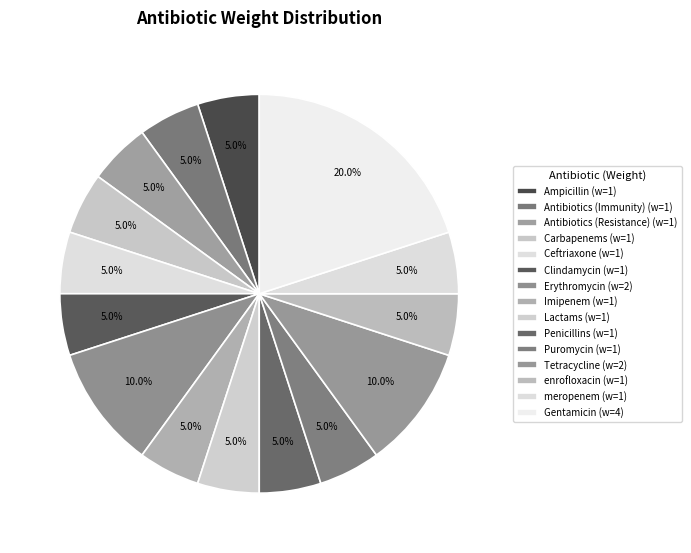

Which slice is the largest?

Gentamicin